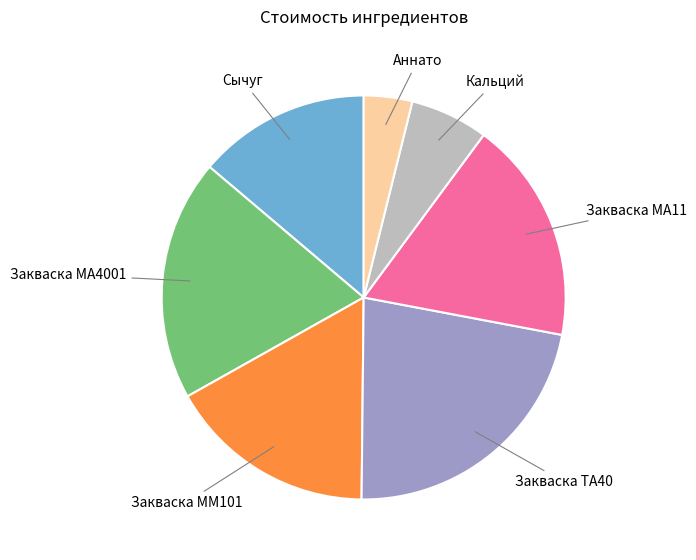

Does any single category account for the majority?

No